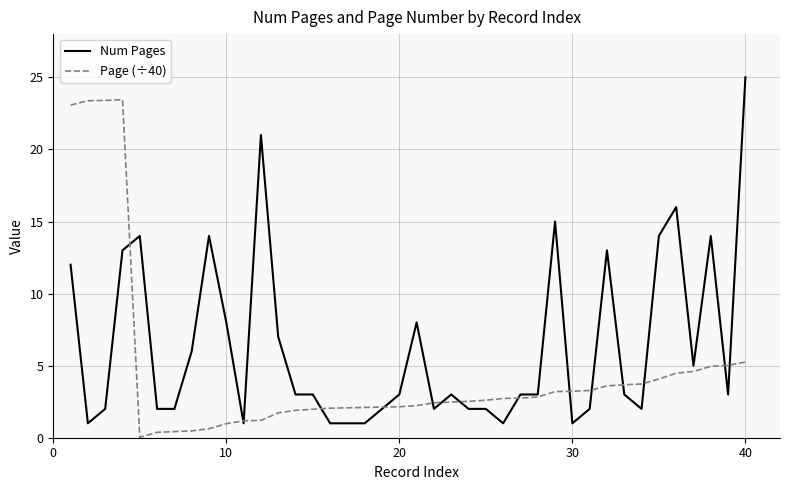

List the series in order of their peak value, lowest first.

Page (÷40), Num Pages